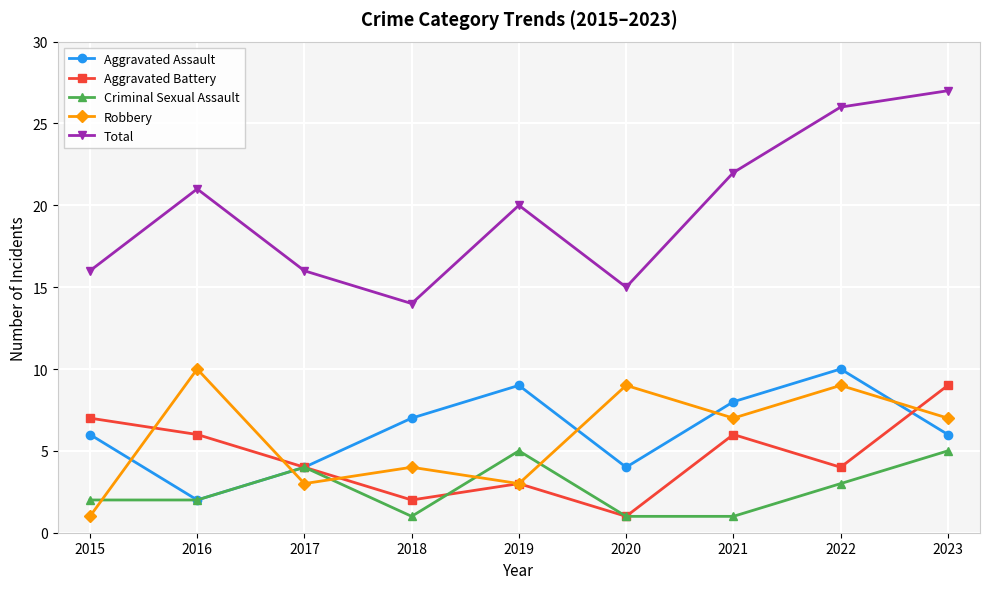

What is the total value across all series at 2022?

52